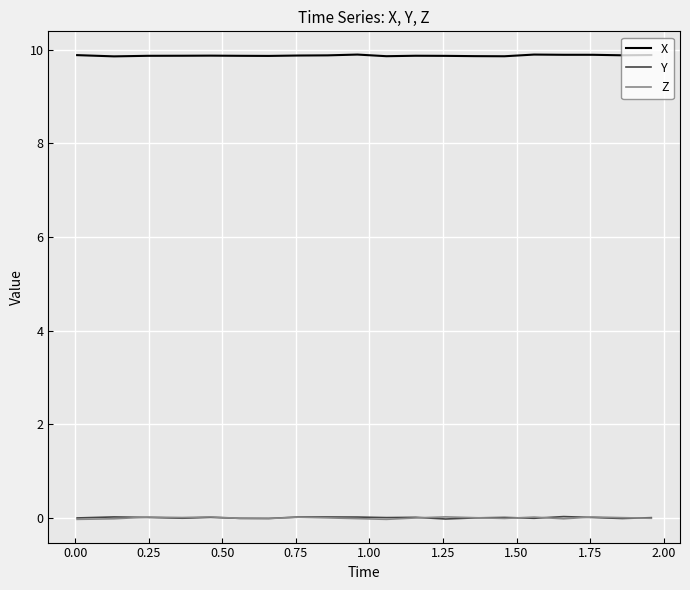

Which series has the largest total across all categories?

X